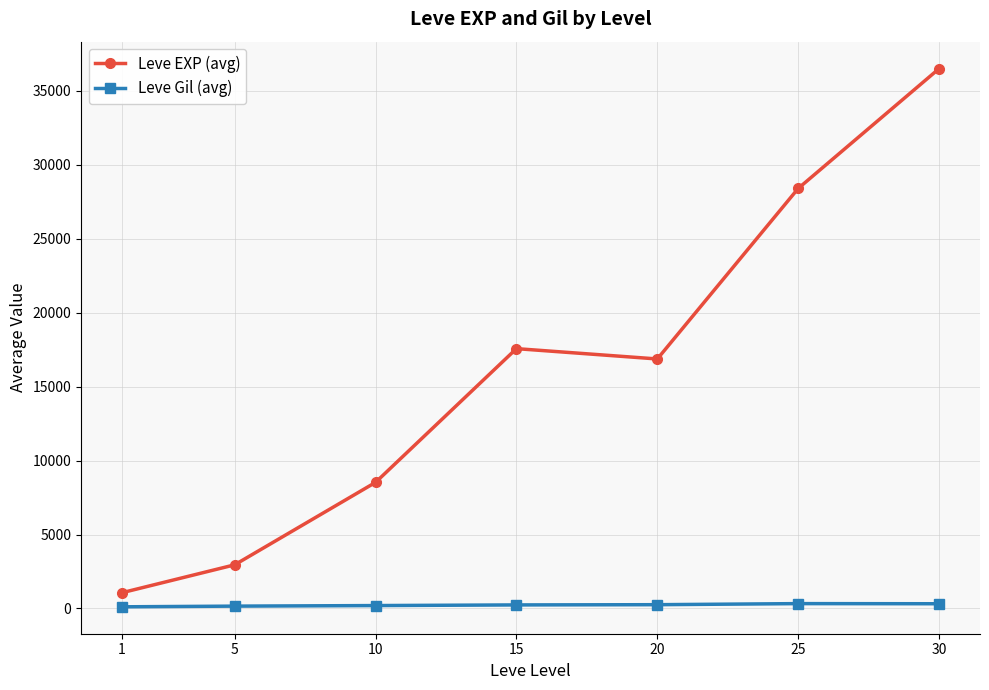

What is the sum of all Leve Gil (avg) values?

1619.0